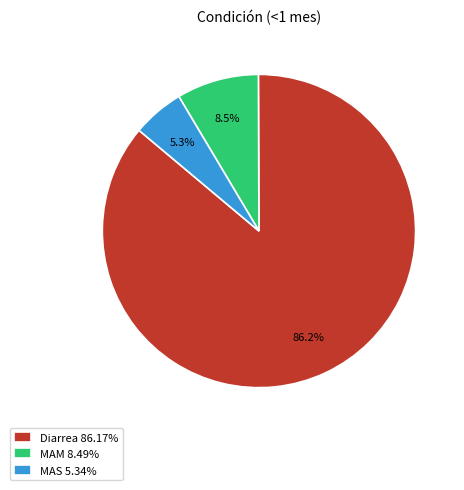

Is it true that MAS is 1% of the pie?

False